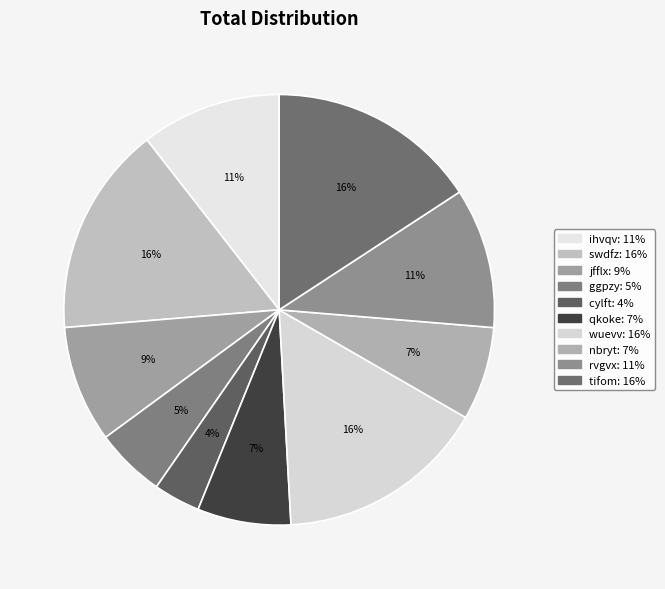

Rank the categories by value from lowest to highest.

cylft, ggpzy, qkoke, nbryt, jfflx, ihvqv, rvgvx, swdfz, wuevv, tifom